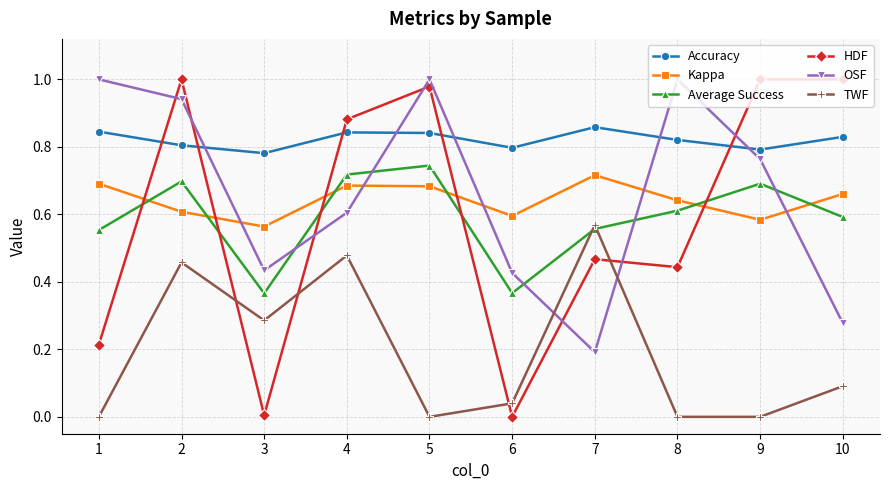

At which category is the sum across all series the highest?

2